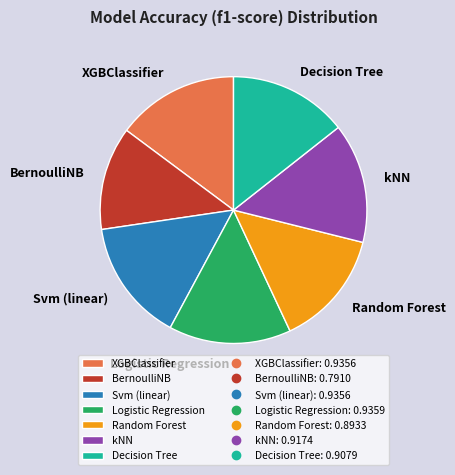

Is it true that Svm (linear) is 15% of the pie?

True